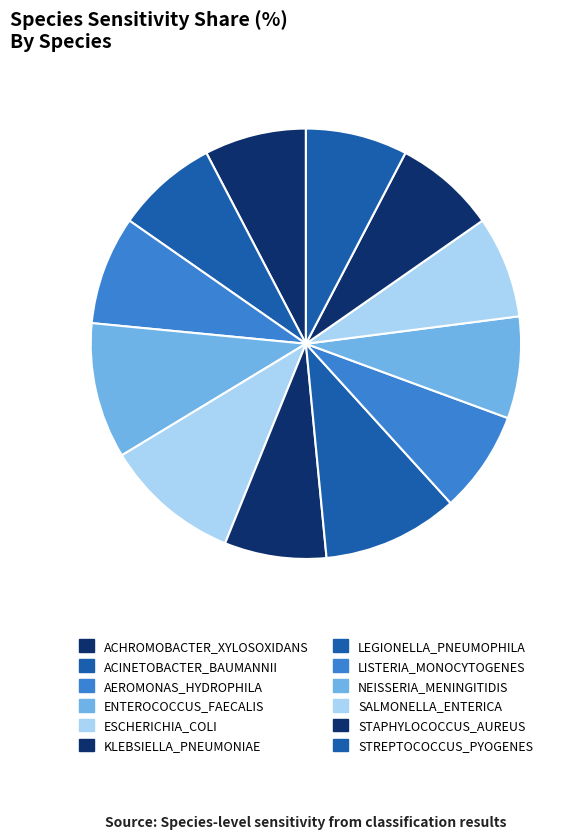

Which category has the smallest portion of the pie?

ACHROMOBACTER_XYLOSOXIDANS